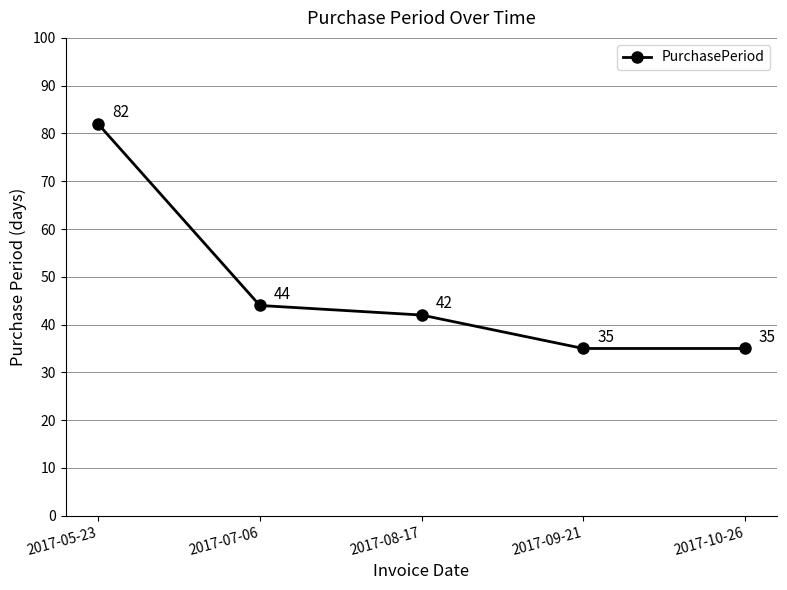

How many lines are shown in the chart?

1